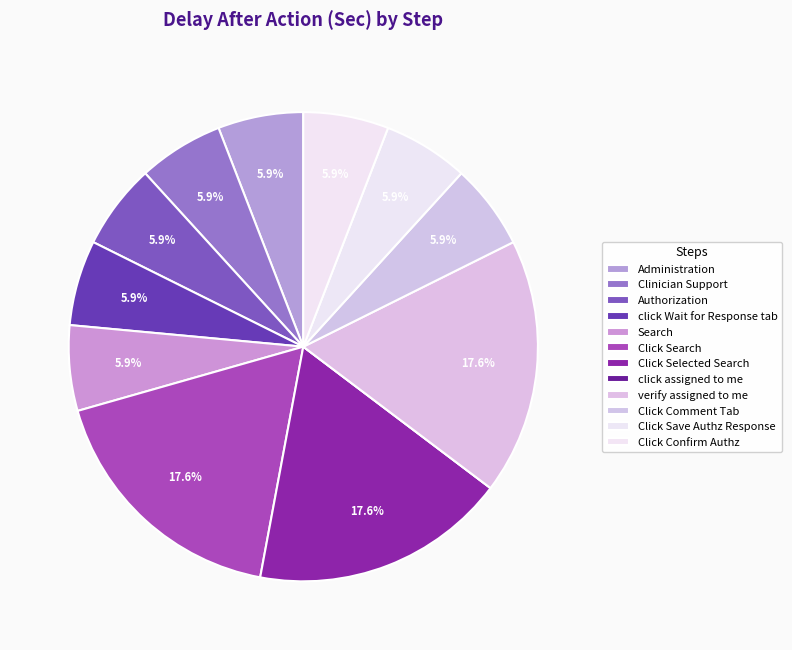

What percentage is the Click Selected Search slice, to the nearest percent?

18%